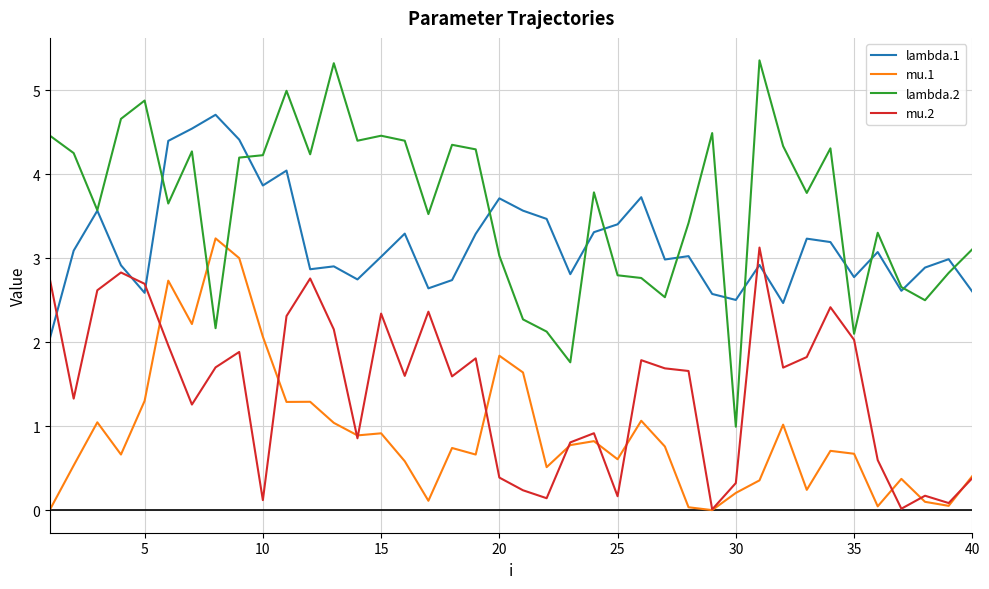

Rank the series by their maximum value, from lowest to highest.

mu.2, mu.1, lambda.1, lambda.2